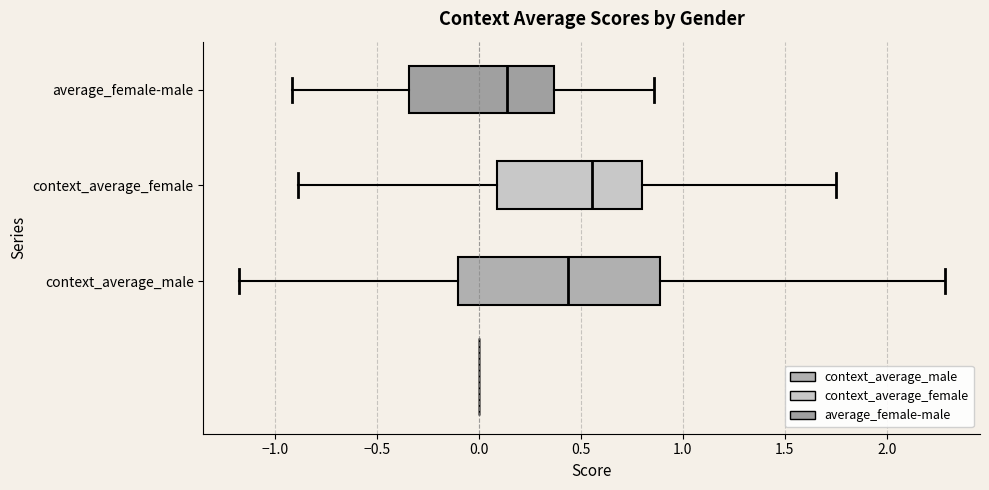

Comparing the boxes themselves (not the whiskers), which one is the widest?

context_average_male